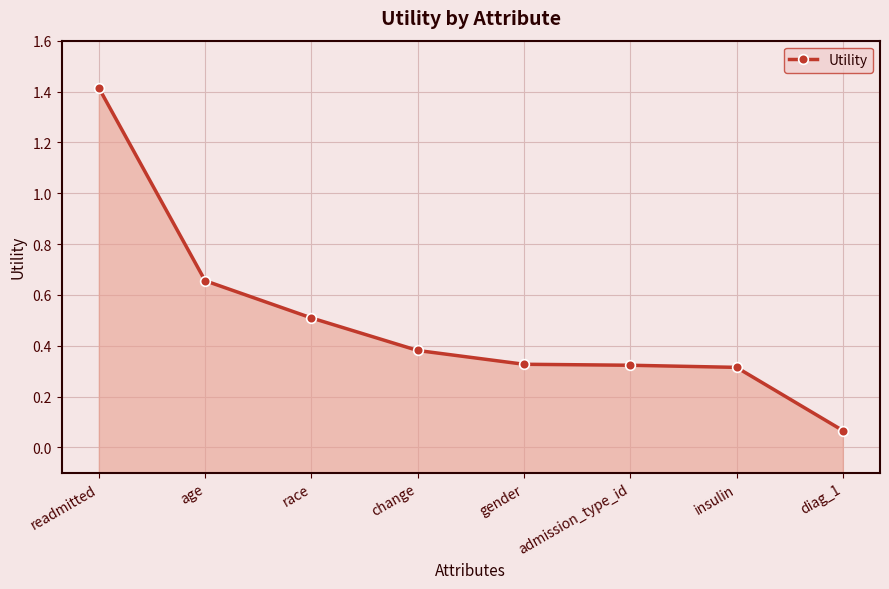

Reading right to left, what are all the values shown in this chart?

0.1	0.3	0.3	0.3	0.4	0.5	0.7	1.4